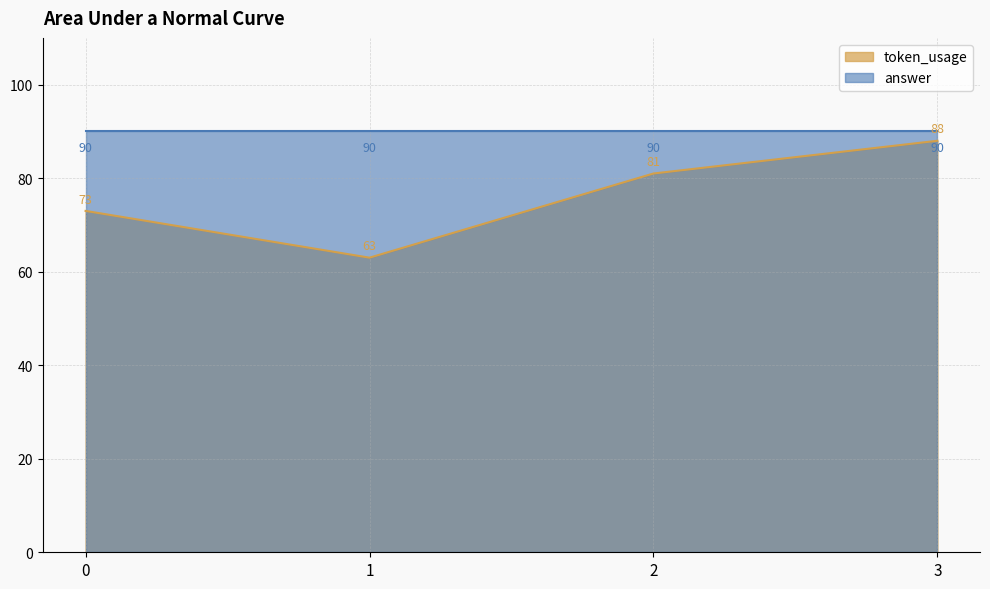

What is the minimum value shown in the chart?

63